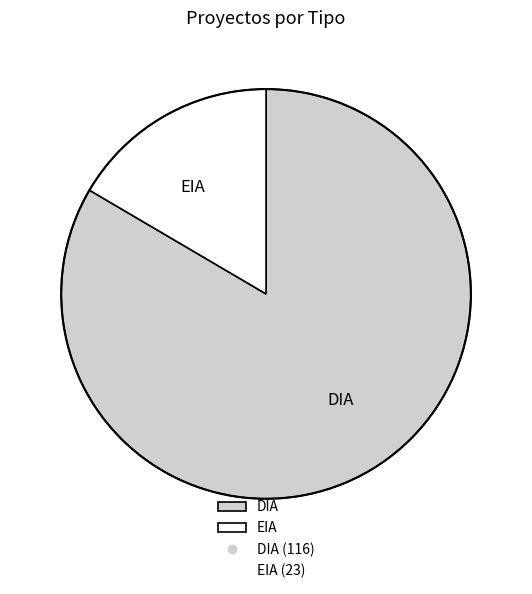

Is there a majority slice in this chart?

Yes